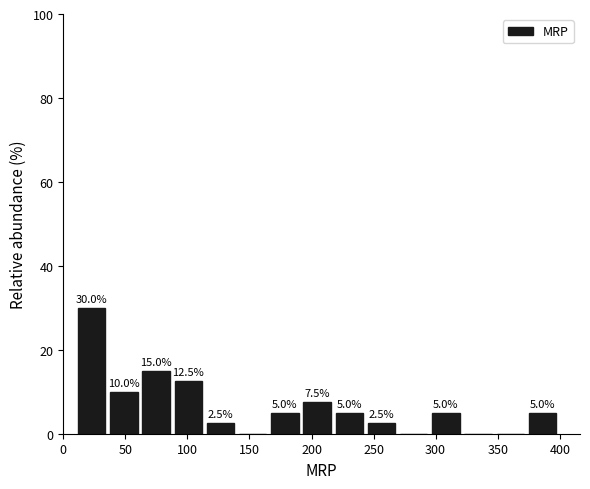

Over which range of the x-axis is the bar tallest?

10 to 35